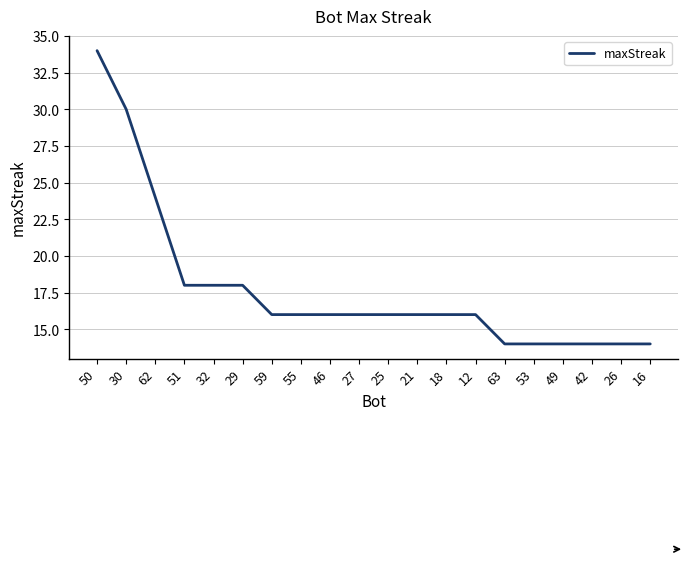

The chart shows a value of 19 at 16. True or false?

False